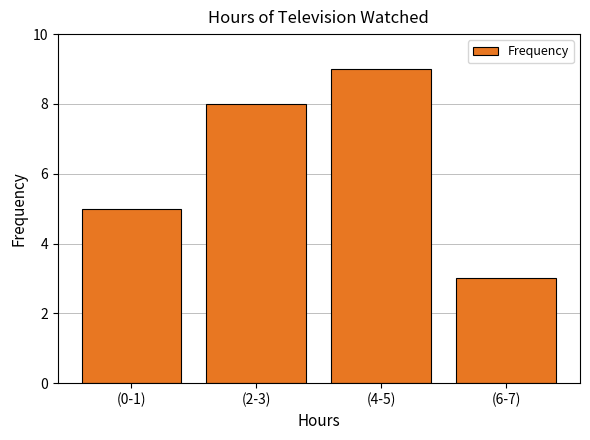

Reading left to right, what are all the values shown in this chart?

(0-1)=5	(2-3)=8	(4-5)=9	(6-7)=3